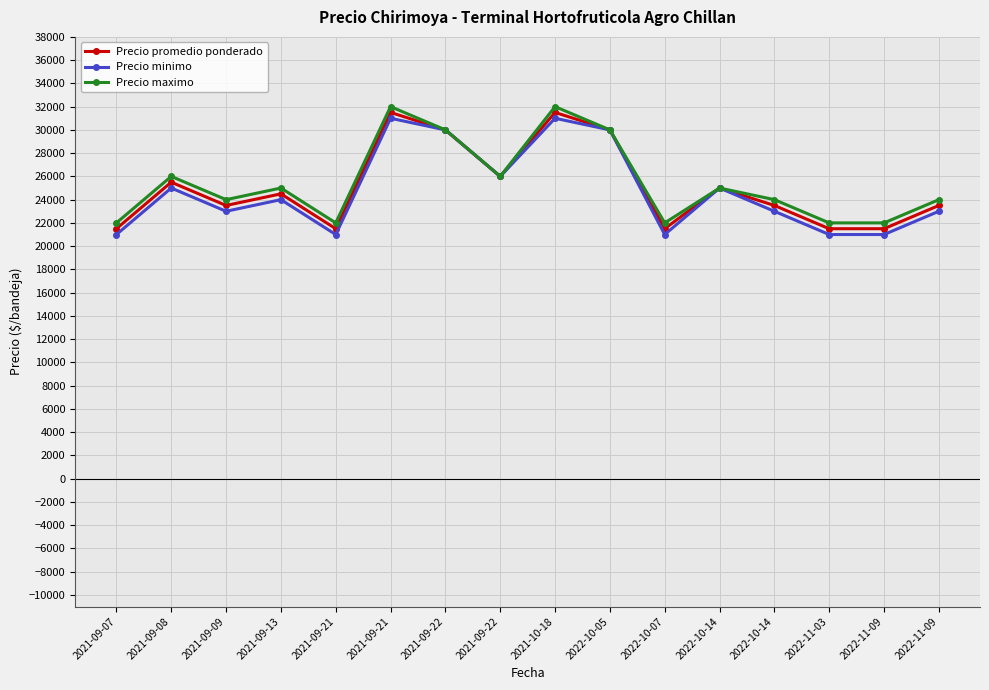

Is it true that Precio minimo equals 30000 at 2021-09-22?

True